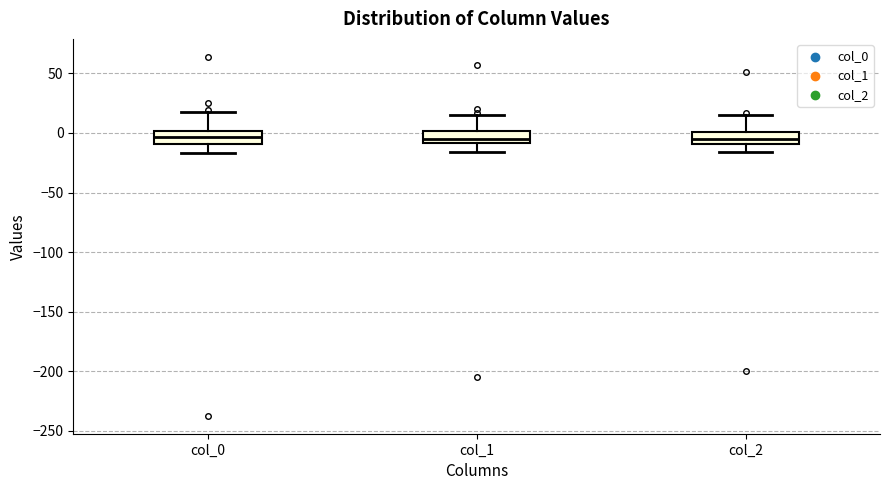

Where is the upper edge of the box for col_2 on the y-axis? The values are not printed on the chart, so give them approximately, as read against the axis.

0